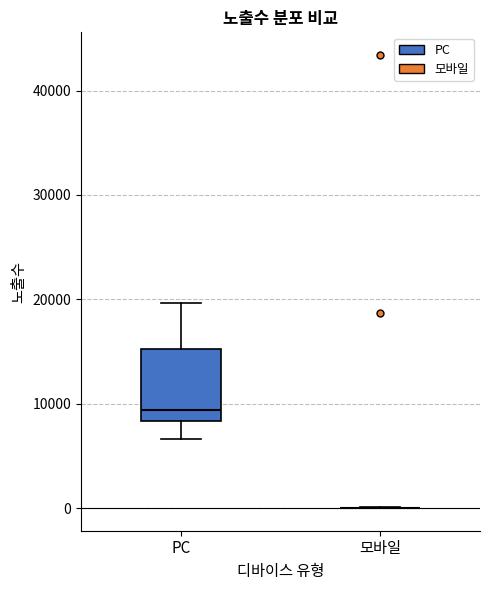

Comparing the boxes themselves (not the whiskers), which one is the tallest?

PC